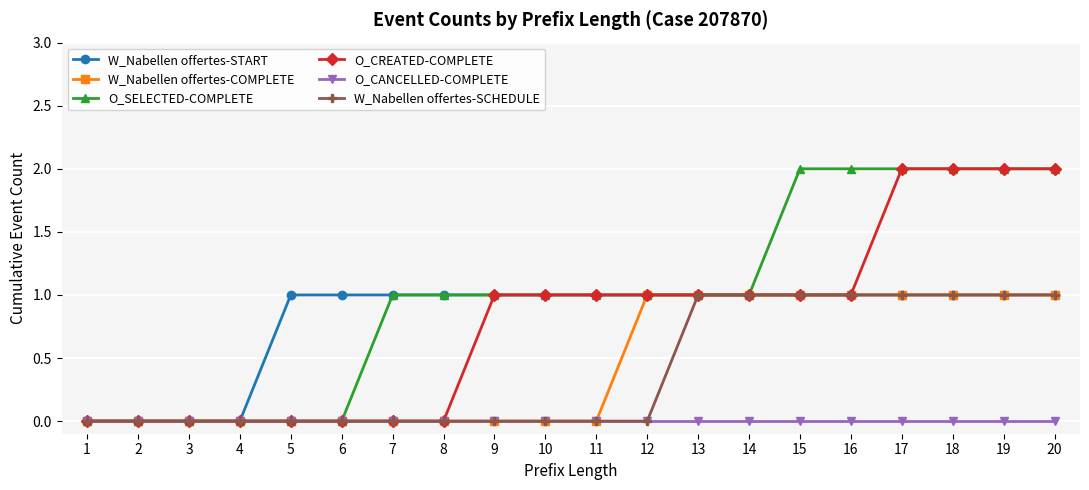

The value of O_CANCELLED-COMPLETE at 2 is 0. True or false?

True